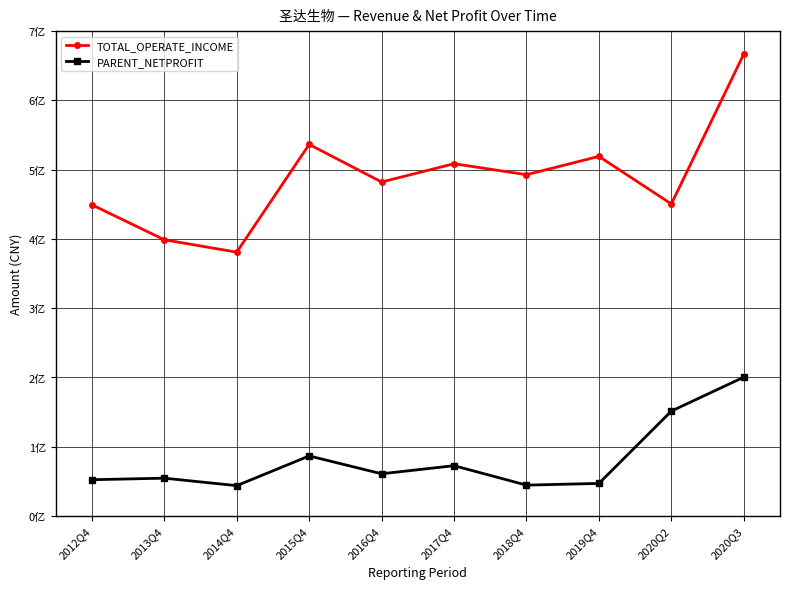

At which label does TOTAL_OPERATE_INCOME reach its minimum?

2014Q4